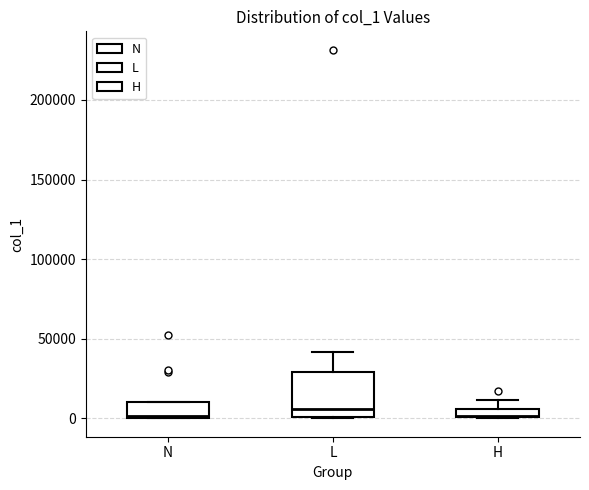

Where is the upper edge of the box for H on the y-axis? The values are not printed on the chart, so give them approximately, as read against the axis.

5000